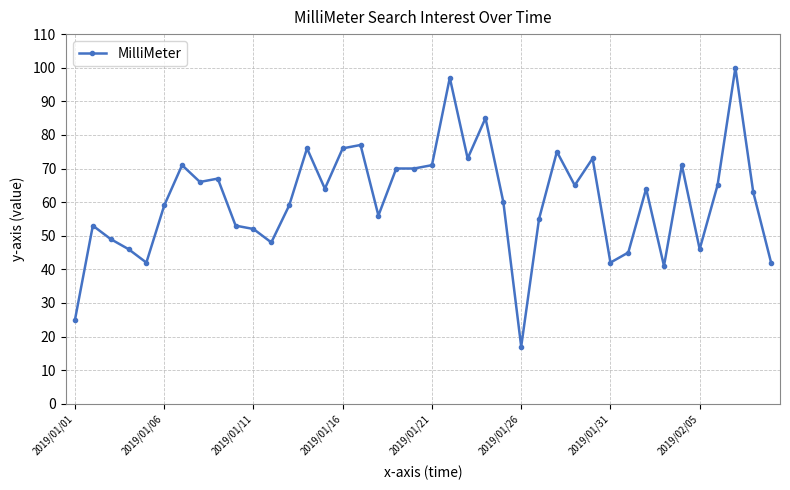

What is the value of the 34th point from the left?

41